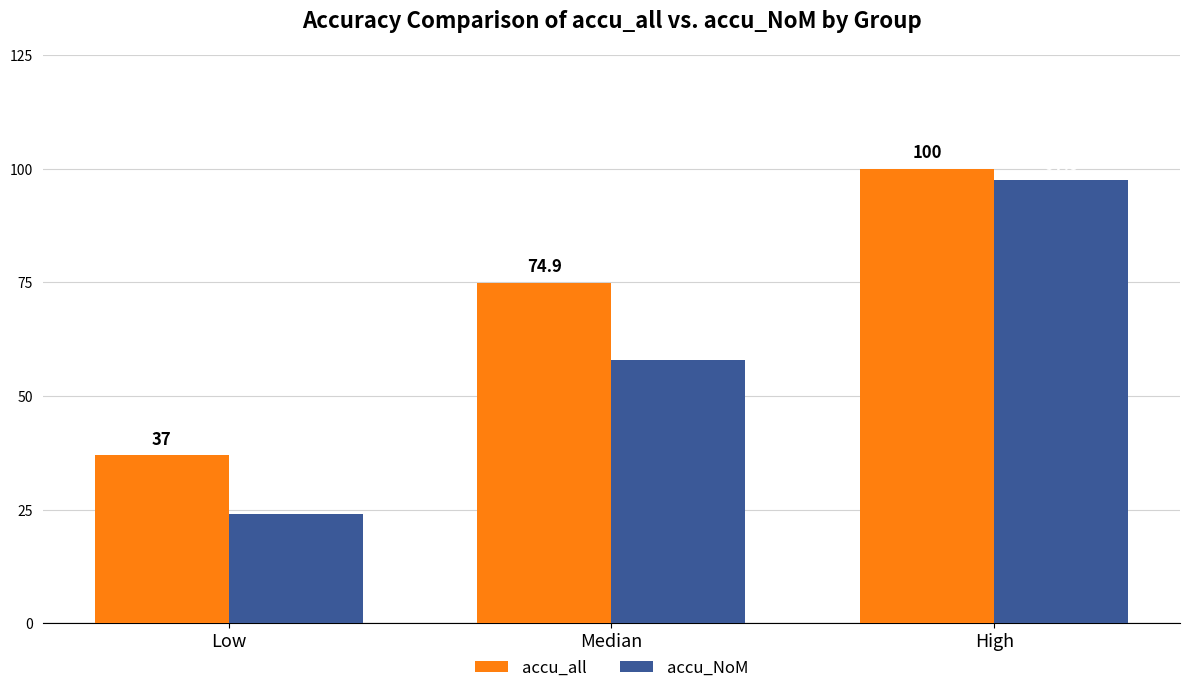

Which series has the widest spread of values?

accu_NoM